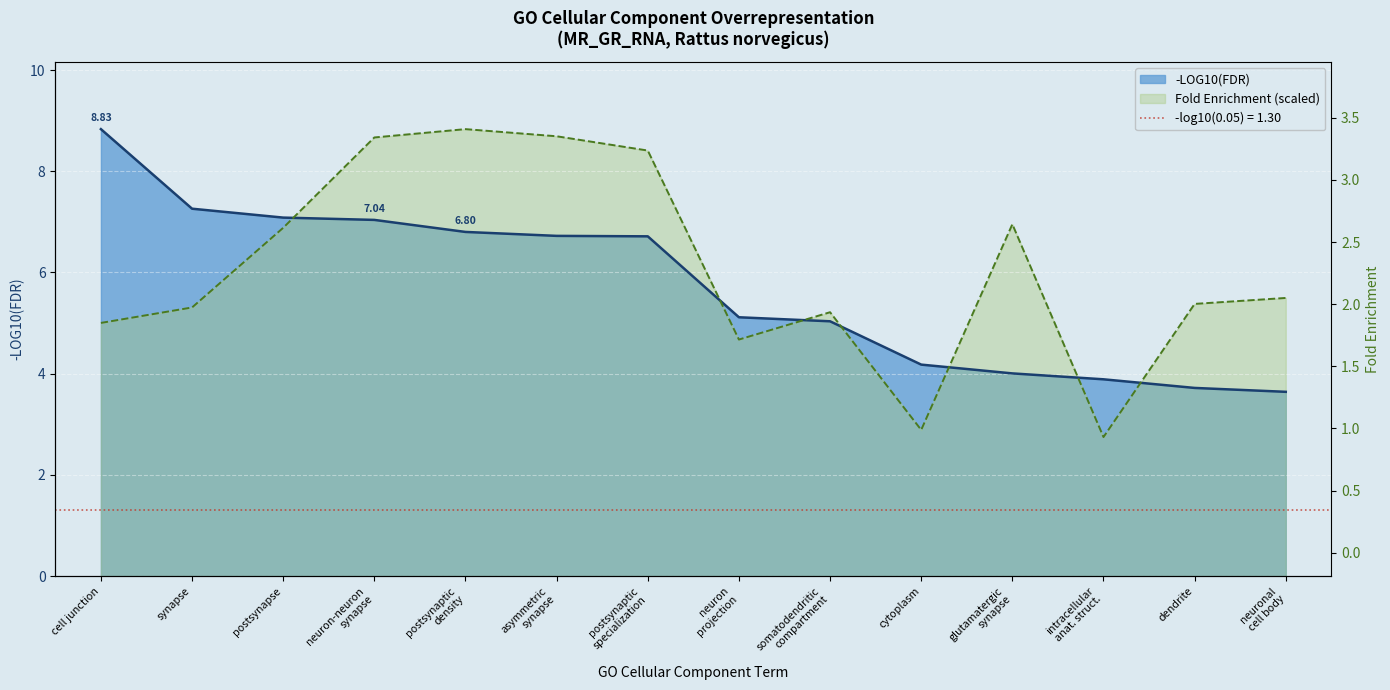

Between dendrite and neuron projection, which is larger?

neuron projection